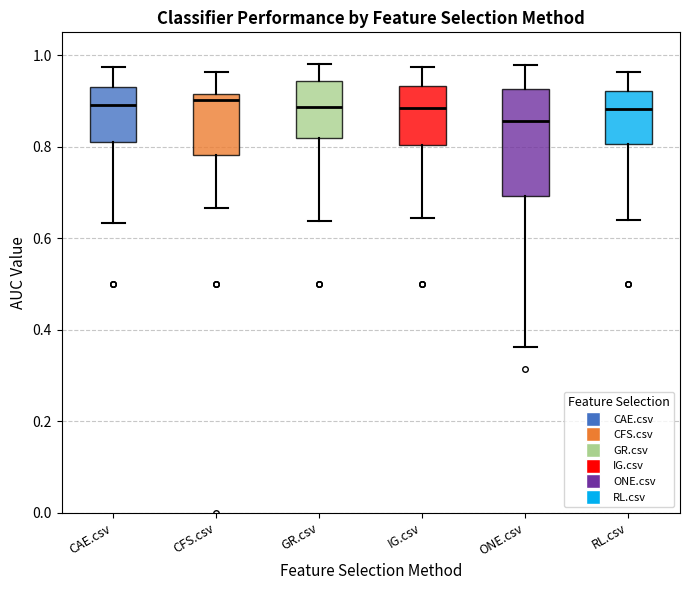

Which box is the tallest, from its lower edge to its upper edge?

ONE.csv